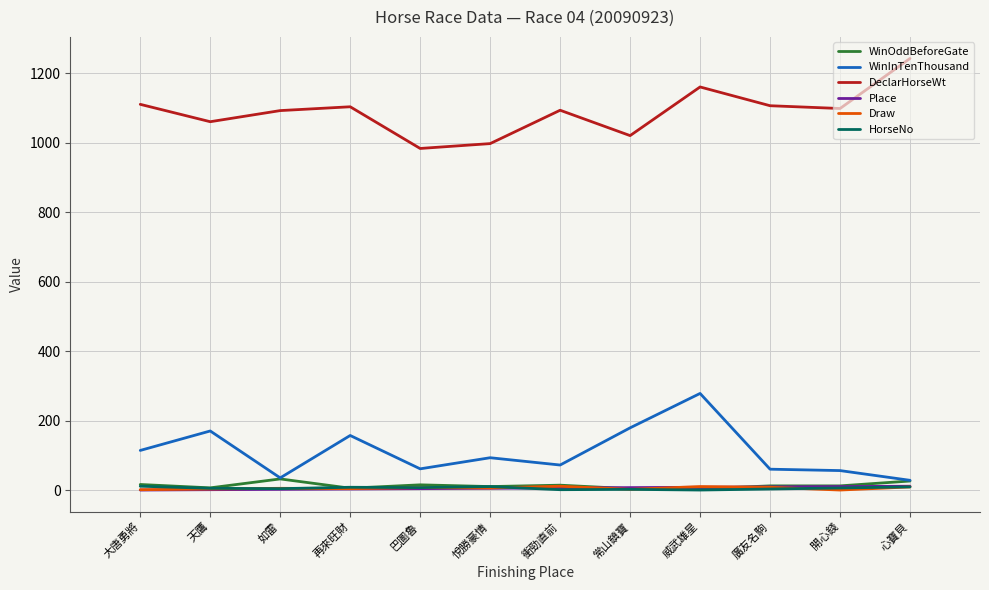

True or false: Draw and DeclarHorseWt intersect in this chart.

False